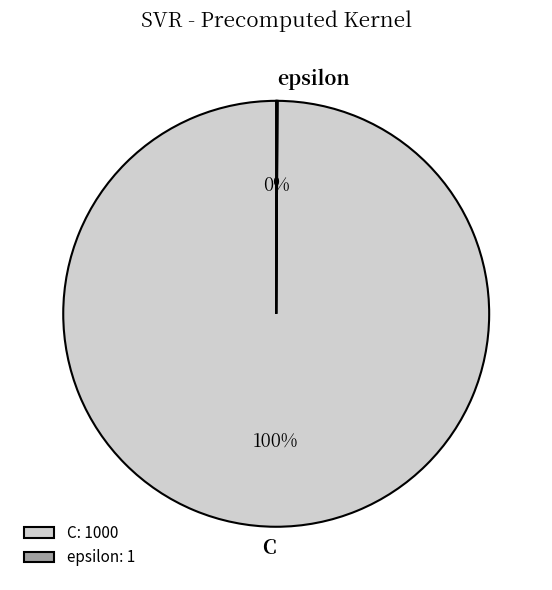

Which category has the biggest portion of the pie?

C